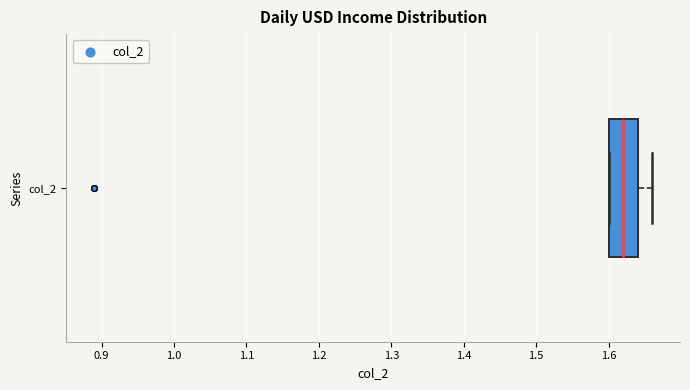

Read this box plot against the x-axis: the position of the median line, the range covered by the box, and the ends of both whiskers. The values are not printed on the chart, so give them approximately, as read against the axis.

median 1.62, box 1.60 to 1.64, whiskers 1.60 to 1.66